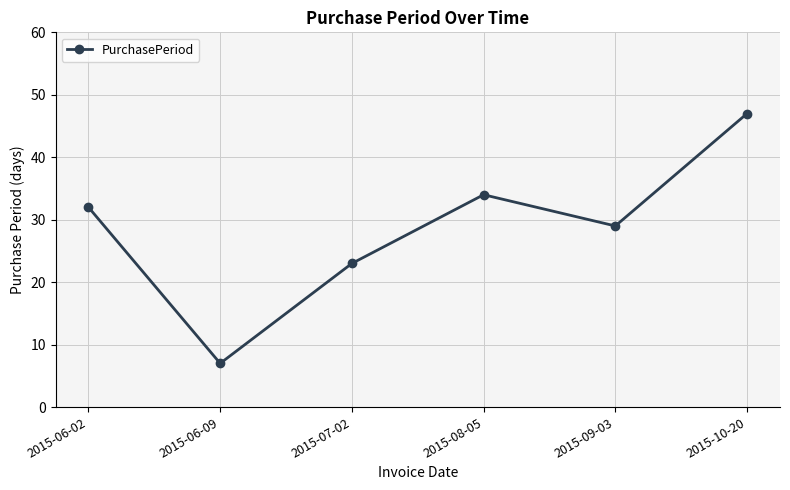

List the labels in order of value, smallest first.

2015-06-09, 2015-07-02, 2015-09-03, 2015-06-02, 2015-08-05, 2015-10-20